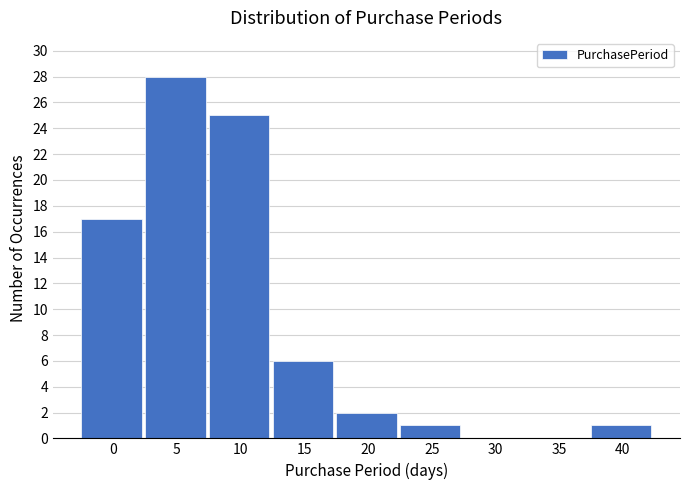

Reading left to right, list all the values displayed in this chart.

0=17	5=28	10=25	15=6	20=2	25=1	30=0	35=0	40=1